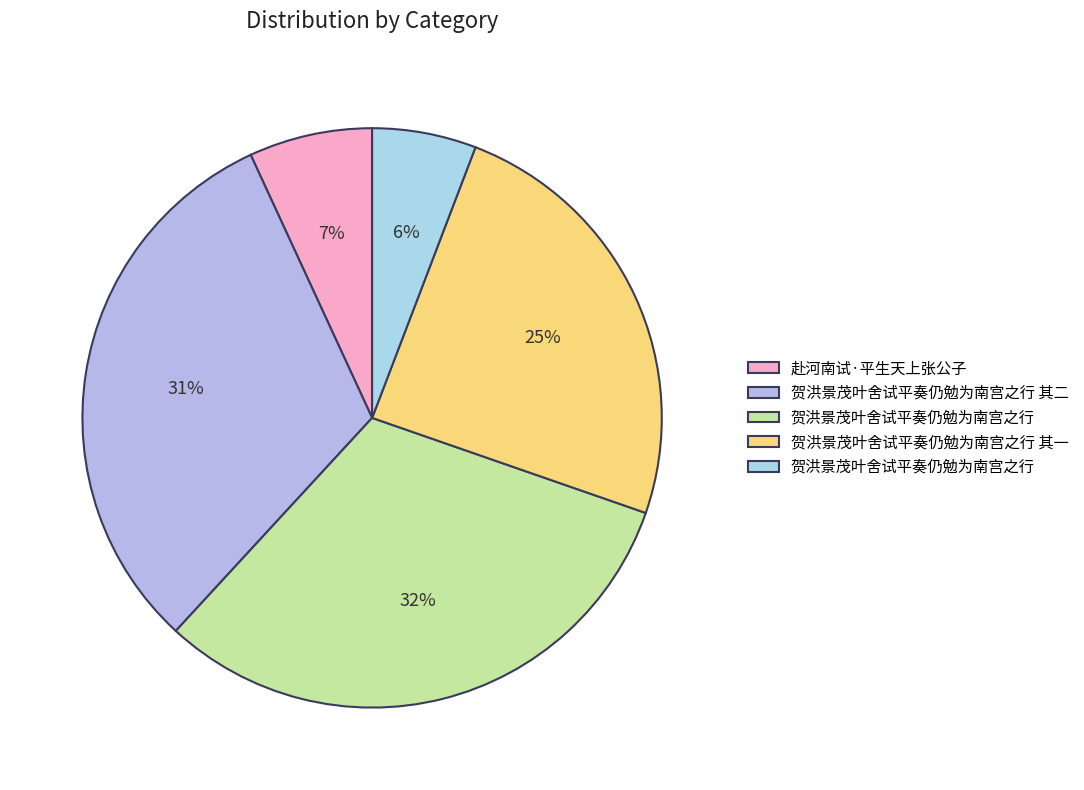

Count the number of slices in the pie.

5